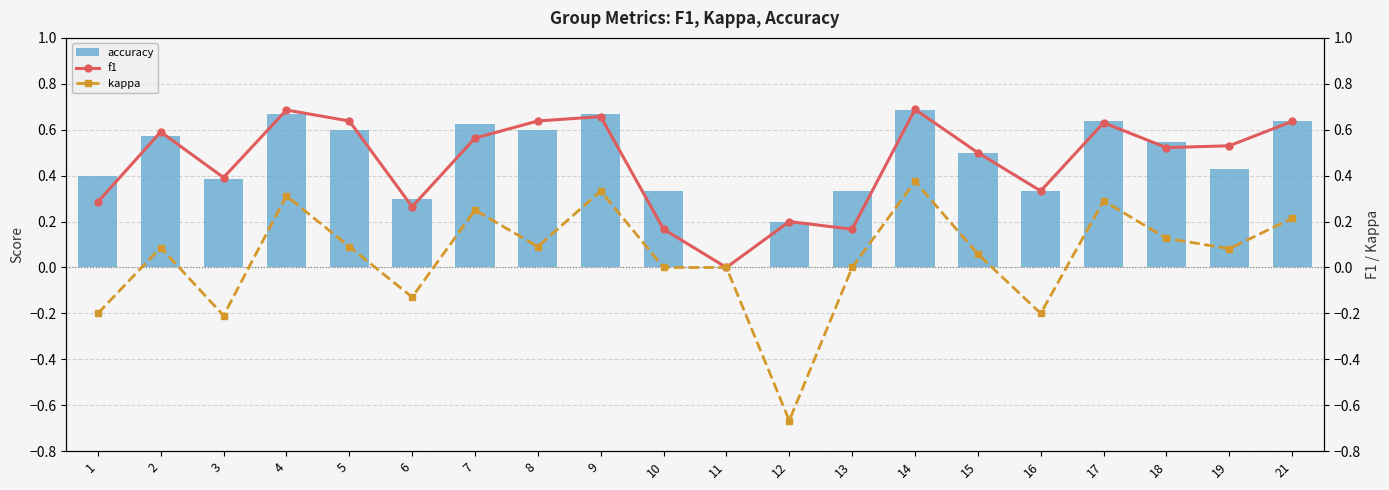

How many values in kappa are above zero?

12